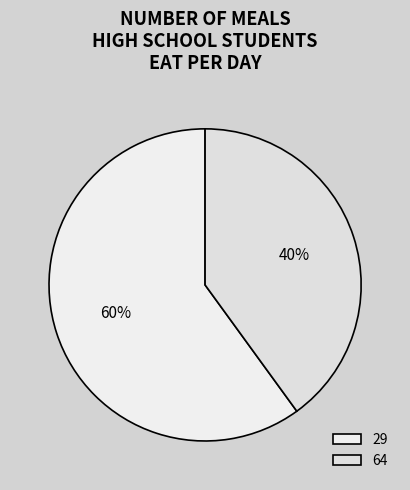

How many segments does this pie chart have?

2